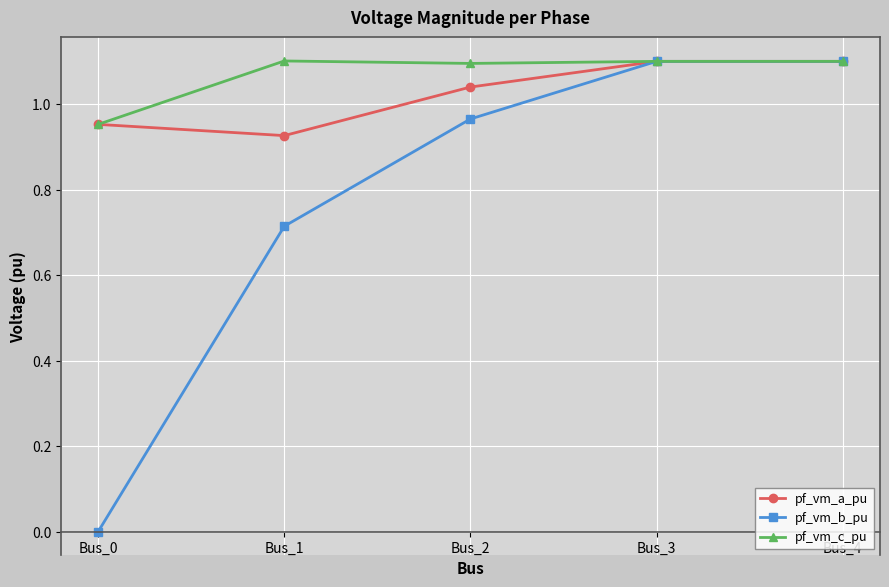

Rank the series by their average value, from lowest to highest.

pf_vm_b_pu, pf_vm_a_pu, pf_vm_c_pu